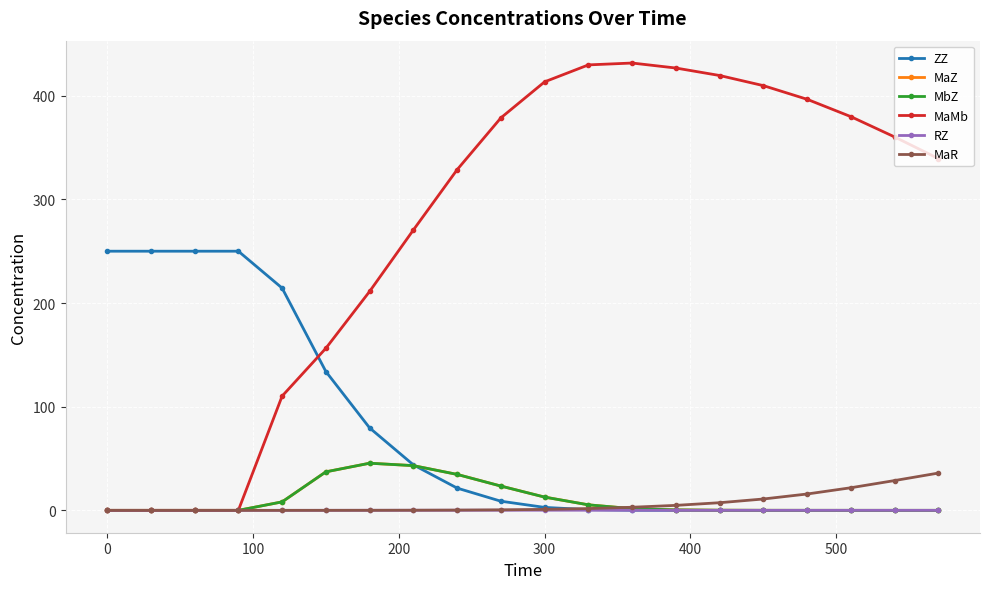

What is the maximum value shown in the chart?

431.5